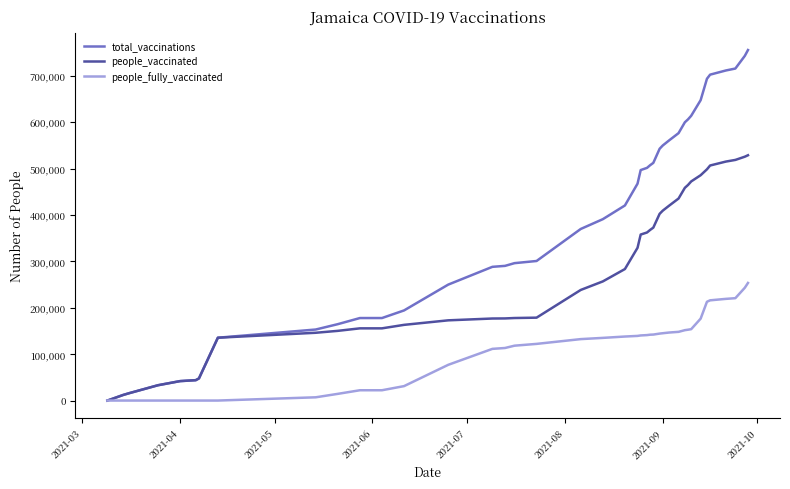

What are all the series names shown in the legend?

total_vaccinations, people_vaccinated, people_fully_vaccinated